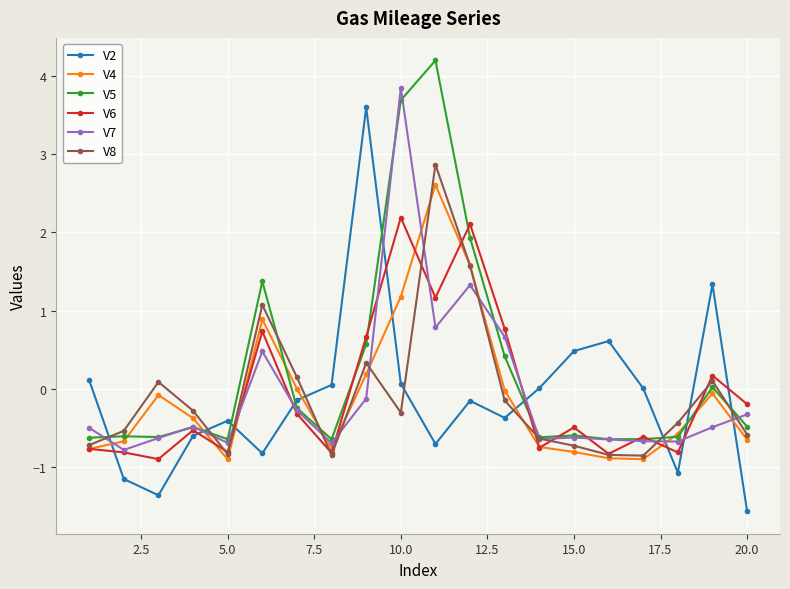

In V7, how many points are lower than both neighbors (excluding endpoints)?

6